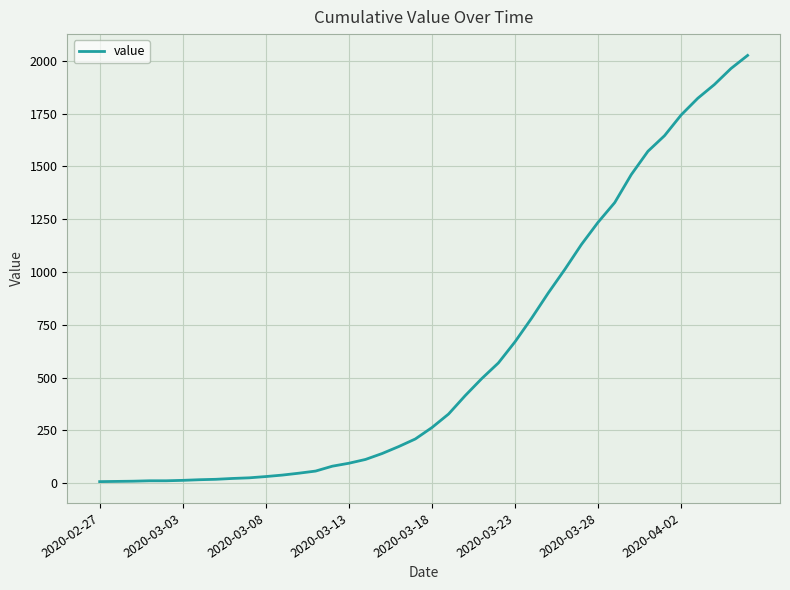

What is the greatest value displayed?

2025